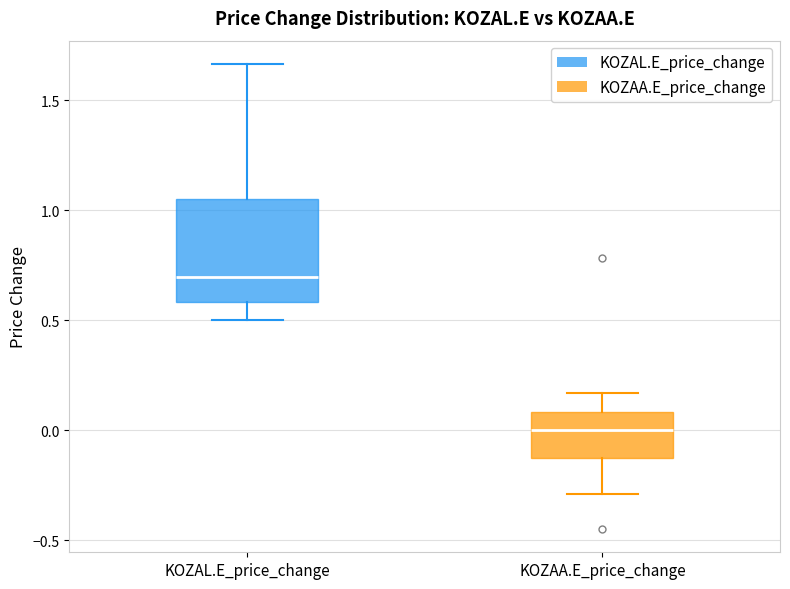

Which box has the highest median line?

KOZAL.E_price_change